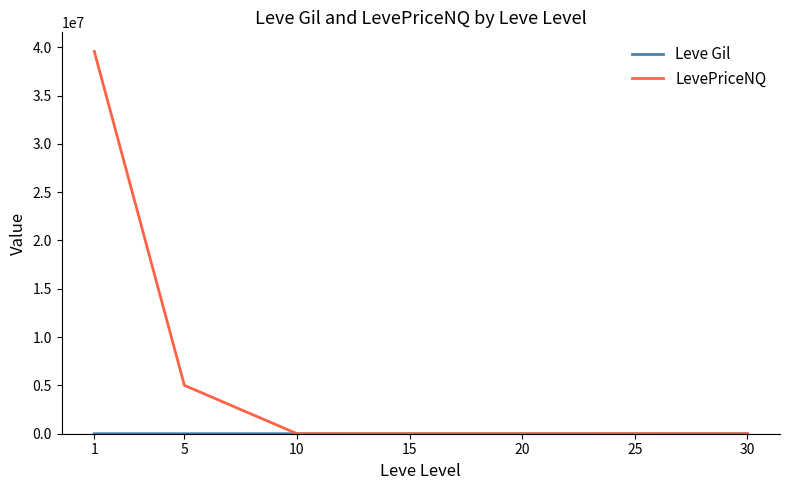

What is the maximum value shown in the chart?

39567246.0